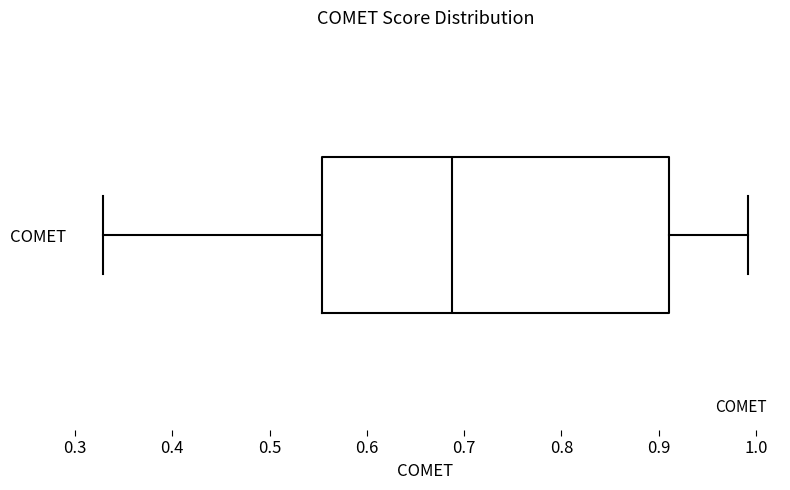

Read this box plot against the x-axis: the position of the median line, the range covered by the box, and the ends of both whiskers. The values are not printed on the chart, so give them approximately, as read against the axis.

median 0.69, box 0.55 to 0.91, whiskers 0.33 to 0.99